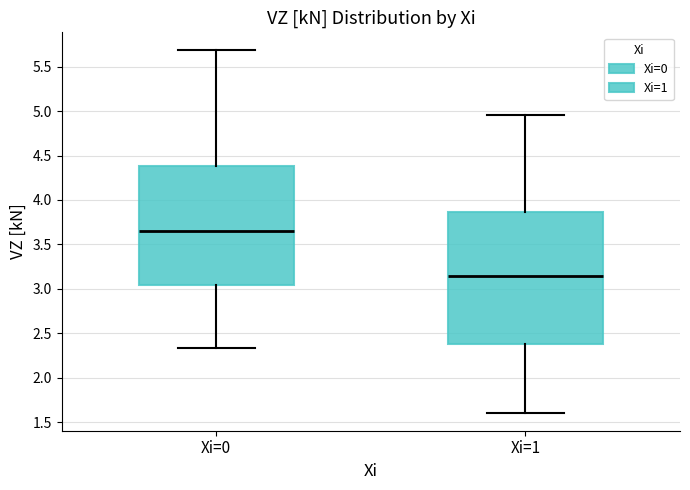

Reading left to right, read every box against the y-axis: the position of its median line, the range the box covers, and the ends of its whiskers. The values are not printed on the chart, so give them approximately, as read against the axis.

Xi=0: median 3.65, box 3.05 to 4.40, whiskers 2.35 to 5.70
Xi=1: median 3.15, box 2.40 to 3.85, whiskers 1.60 to 4.95